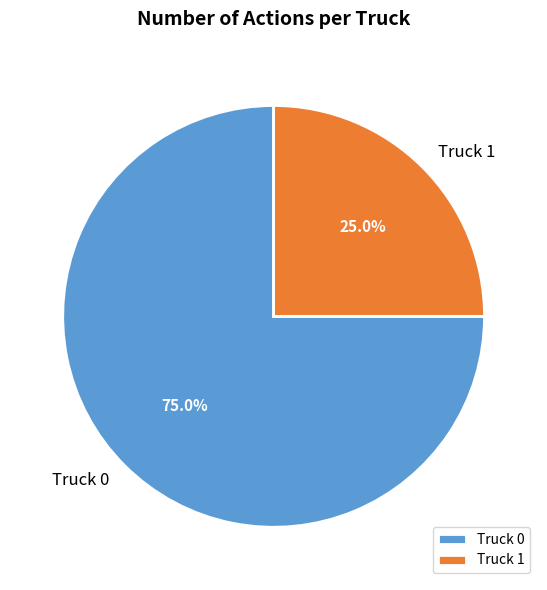

Is Truck 0 the majority of the pie?

Yes